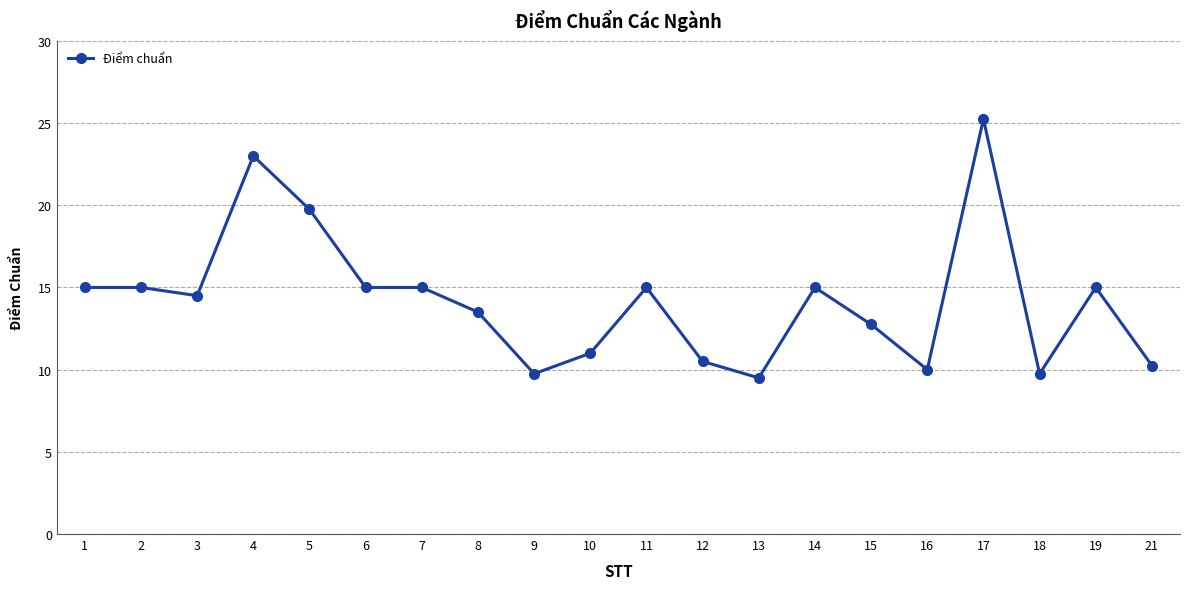

Which label corresponds to the largest value in the chart?

17